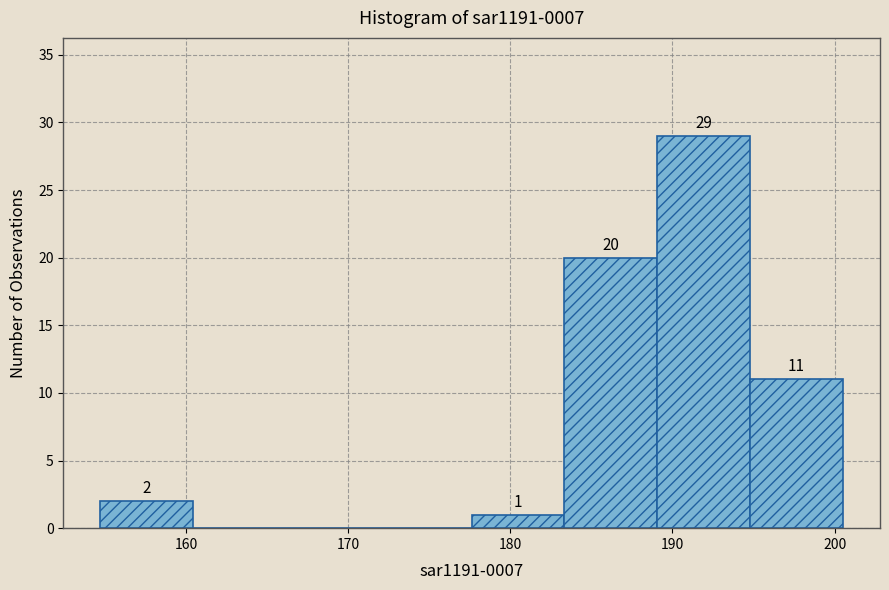

Over which range of the x-axis is the bar tallest?

189 to 195